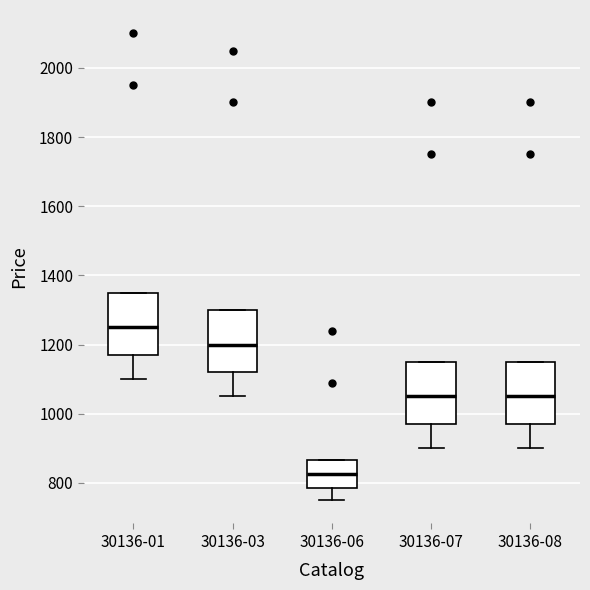

Reading left to right, transcribe this box plot: for each box, give where its median line is, the range the box spans, and where its two whiskers end, as read against the y-axis. The values are not printed on the chart, so give them approximately, as read against the axis.

30136-01: median 1260, box 1180 to 1360, whiskers 1100 to 1360
30136-03: median 1200, box 1120 to 1300, whiskers 1060 to 1300
30136-06: median 820, box 780 to 860, whiskers 760 to 860
30136-07: median 1060, box 980 to 1160, whiskers 900 to 1160
30136-08: median 1060, box 980 to 1160, whiskers 900 to 1160